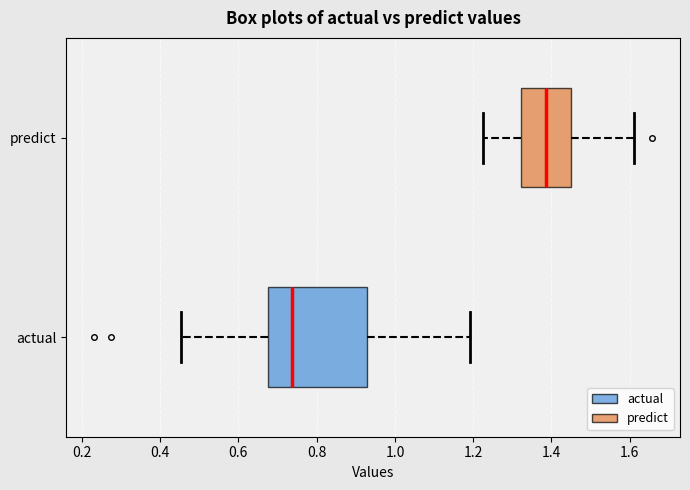

Reading bottom to top, read every box against the x-axis: the position of its median line, the range the box covers, and the ends of its whiskers. The values are not printed on the chart, so give them approximately, as read against the axis.

actual: median 0.74, box 0.68 to 0.92, whiskers 0.46 to 1.20
predict: median 1.38, box 1.32 to 1.44, whiskers 1.22 to 1.62